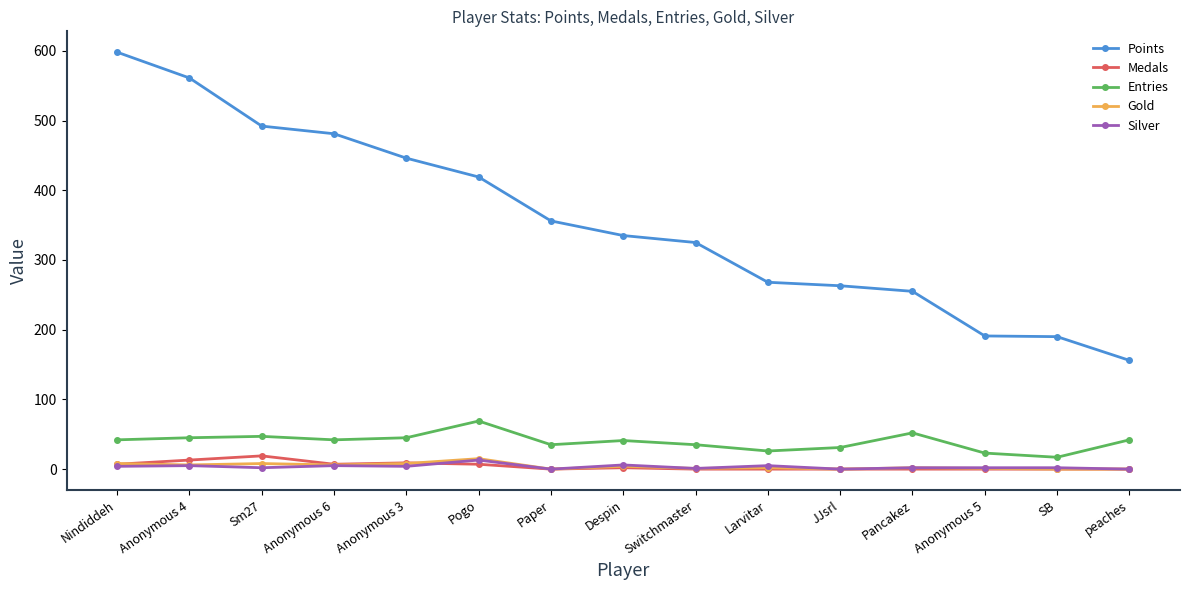

What is the total value across all series at SB?

209